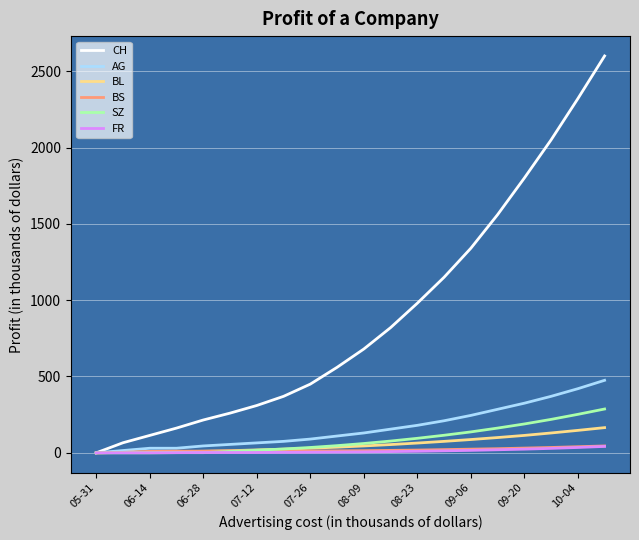

What is the maximum value for AG?

475